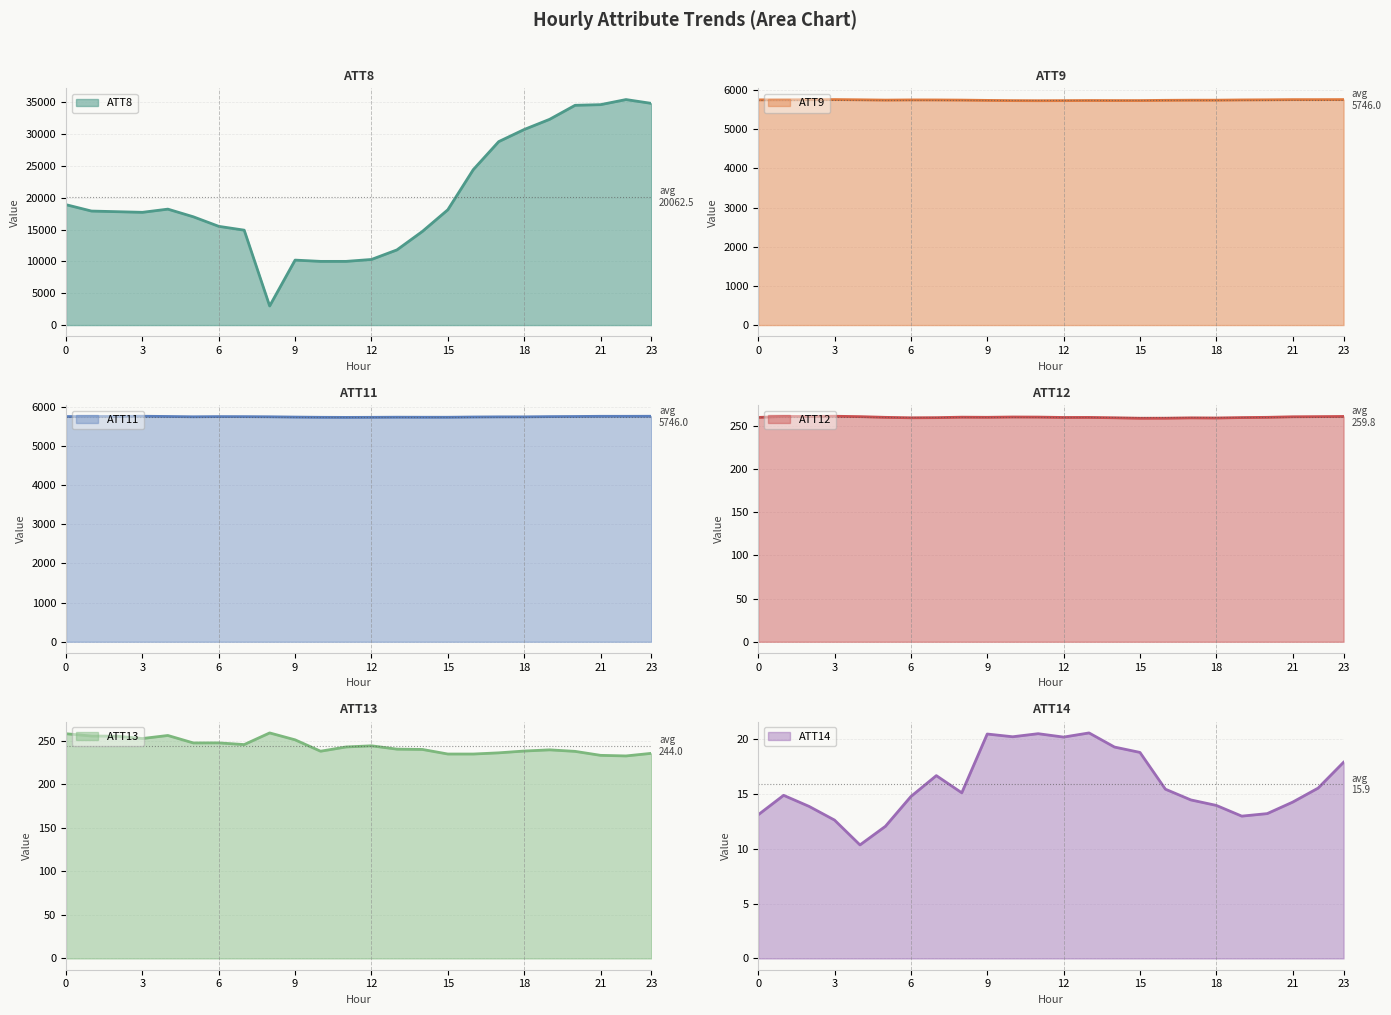

What is the average value of the ATT14 series?

15.9